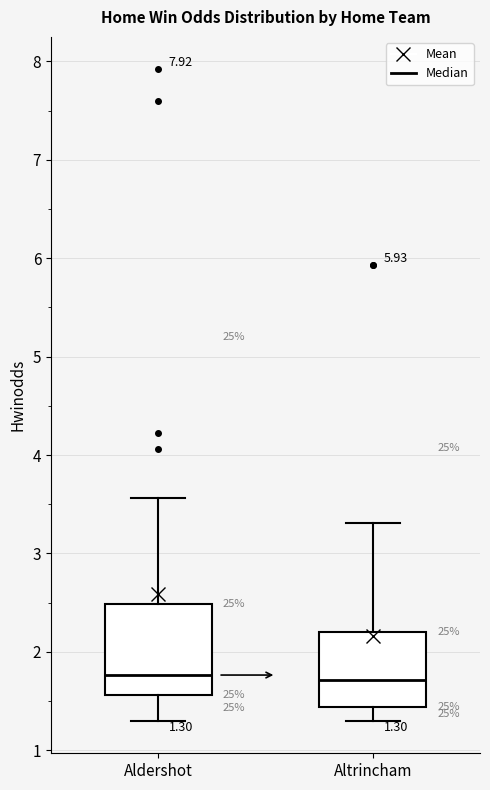

Which box is the tallest, from its lower edge to its upper edge?

Aldershot